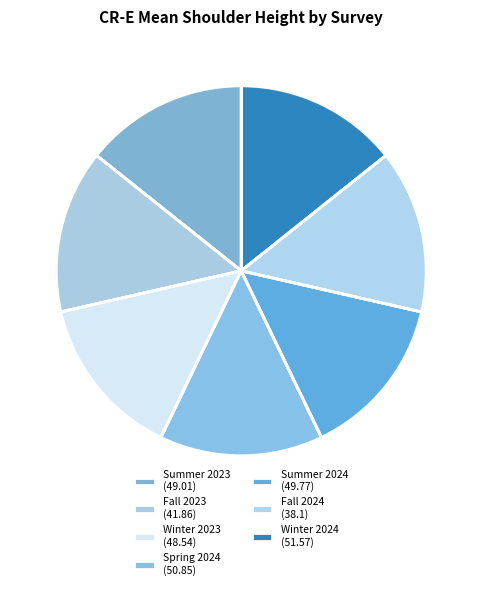

To the nearest percent, what is the difference between the Spring 2024 and Winter 2023 slice percentages?

1%